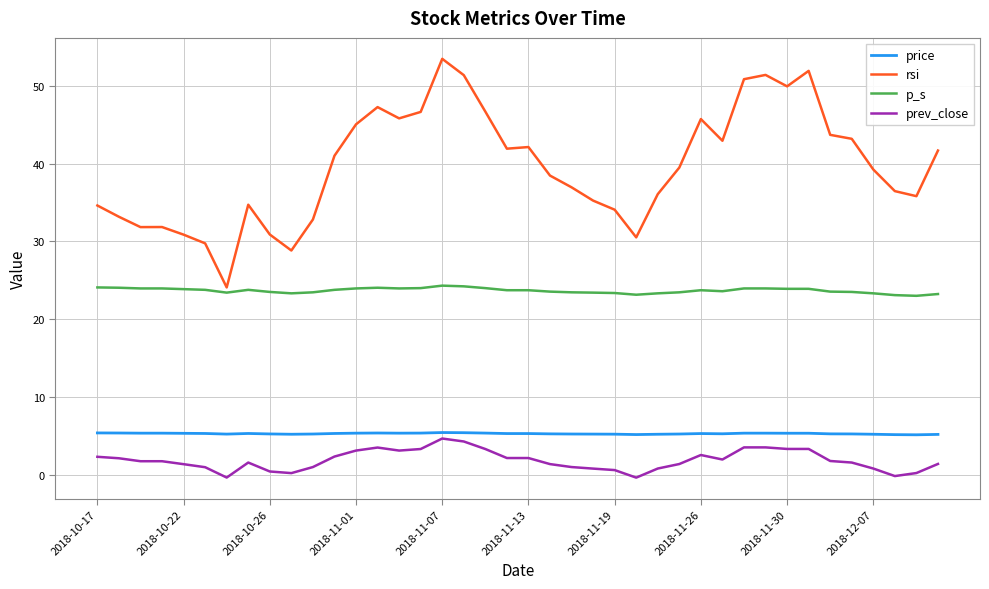

Which series has the largest range (max minus min)?

rsi